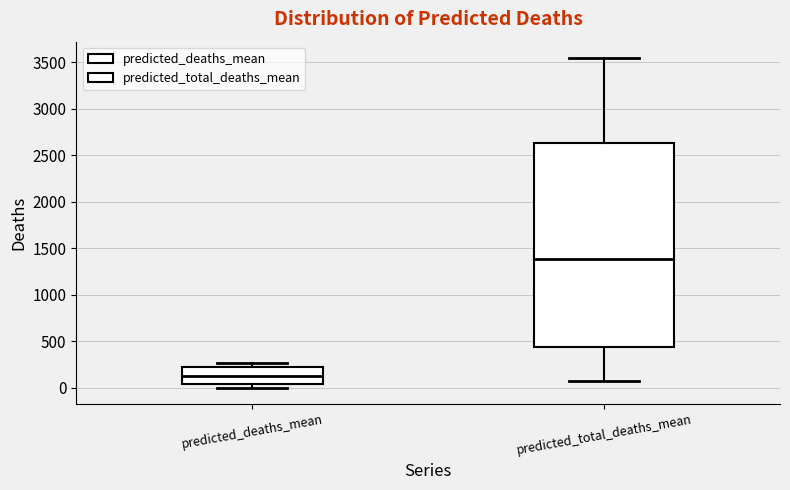

Where is the upper edge of the box for predicted_total_deaths_mean on the y-axis? The values are not printed on the chart, so give them approximately, as read against the axis.

2650